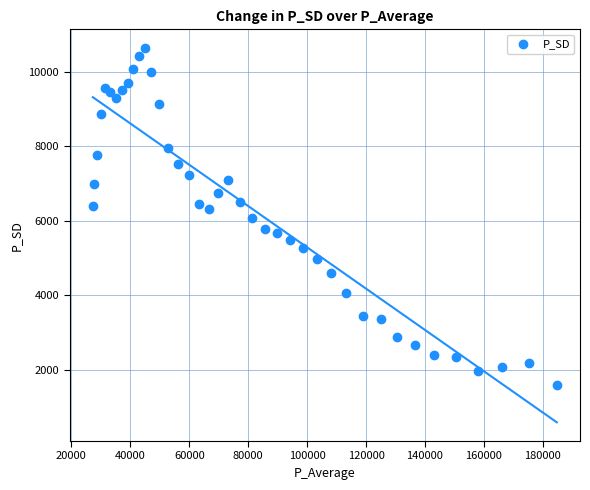

What is the range of X values (max minus min)?

157467.0